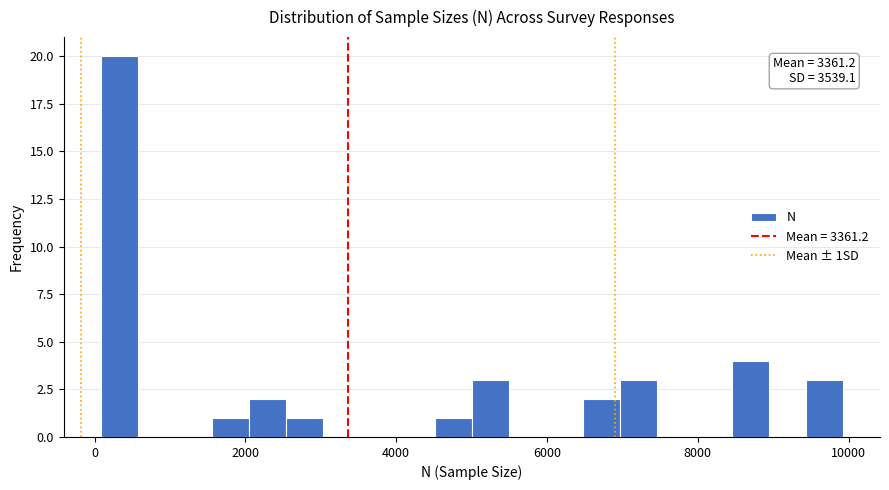

Read against the x-axis, roughly where is the centre of the tallest bar?

400